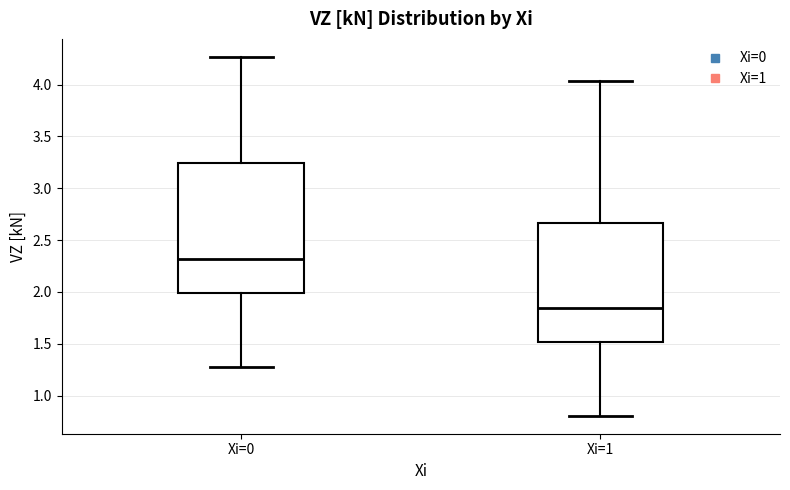

Where does the lower whisker of the box for Xi=0 end on the y-axis? The values are not printed on the chart, so give them approximately, as read against the axis.

1.30